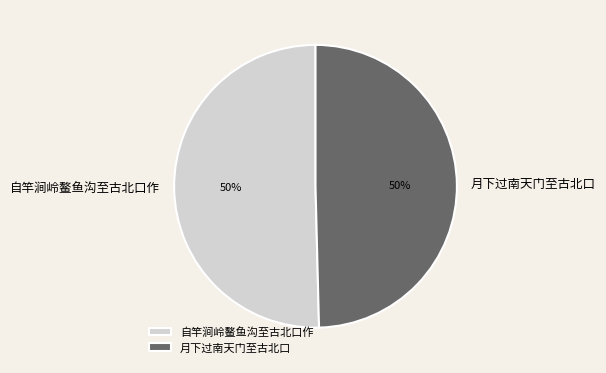

How many segments does this pie chart have?

2